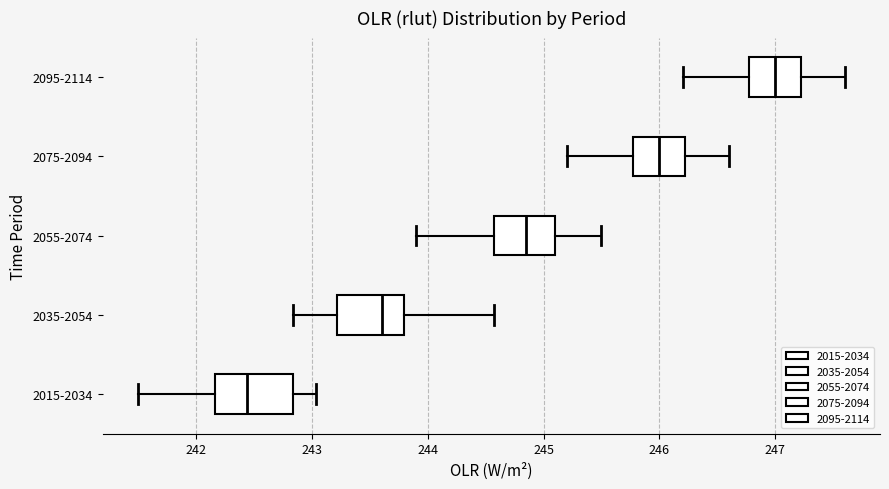

Which box's median line is the furthest to the right?

2095-2114